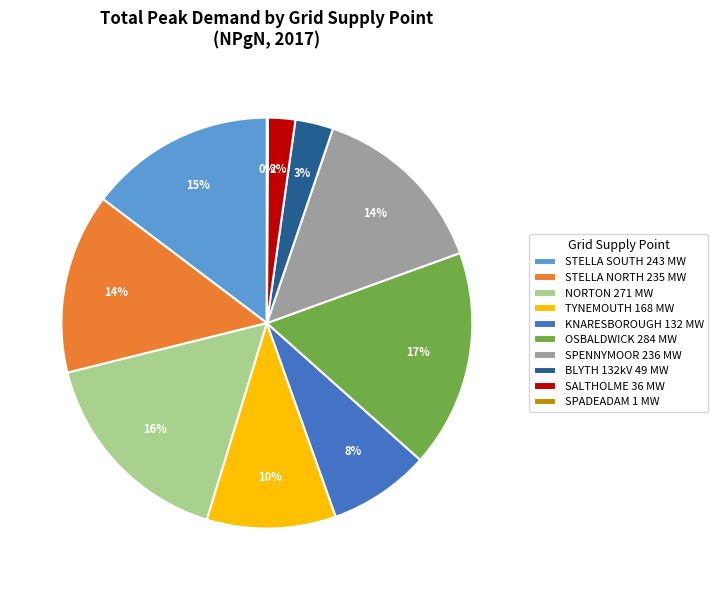

Which category has the biggest portion of the pie?

OSBALDWICK 284 MW